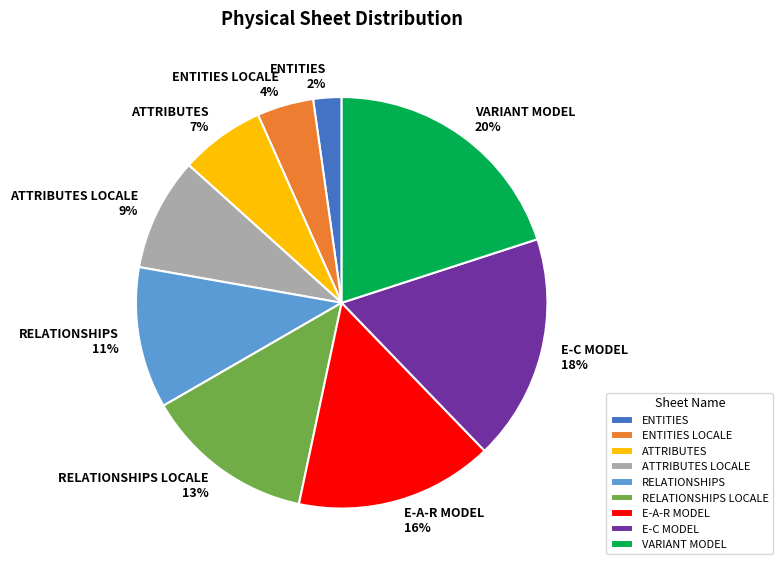

To the nearest percent, what is the difference between the largest and smallest slice percentages?

18%